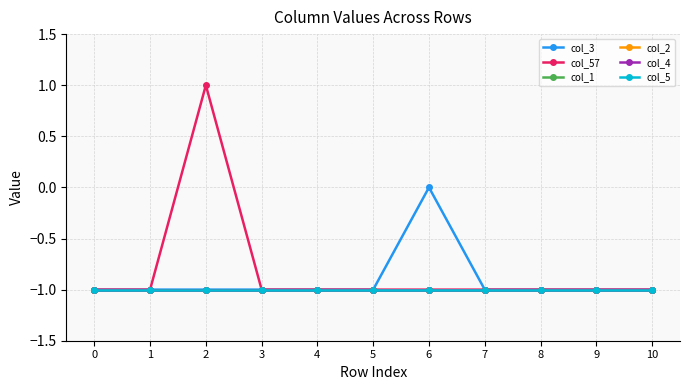

Is the value of col_5 at 6 greater than the value of col_2 at 9?

No